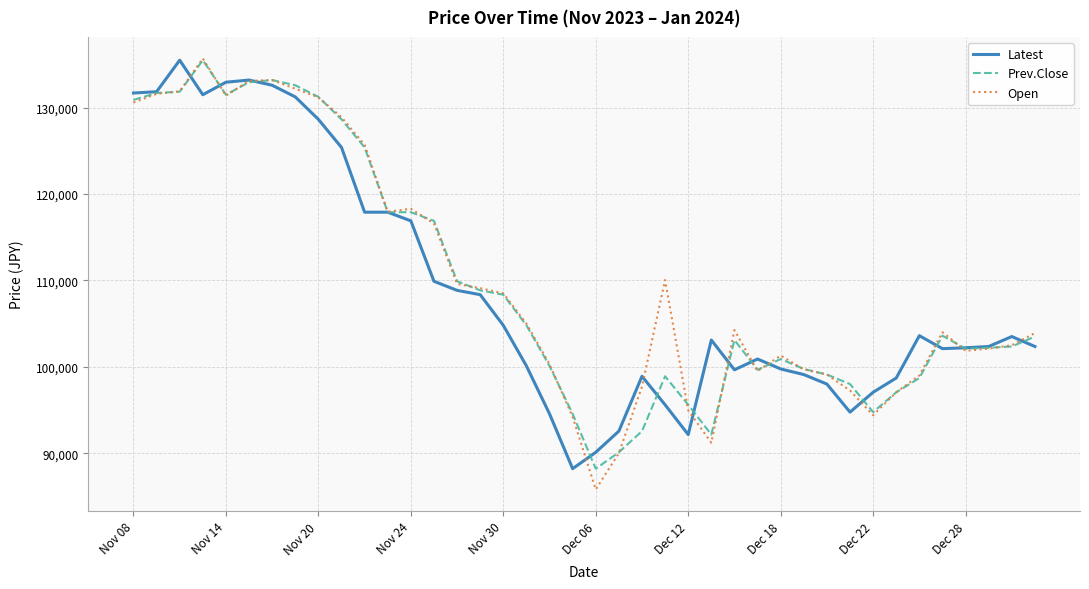

What is the highest value of the Latest series?

135500